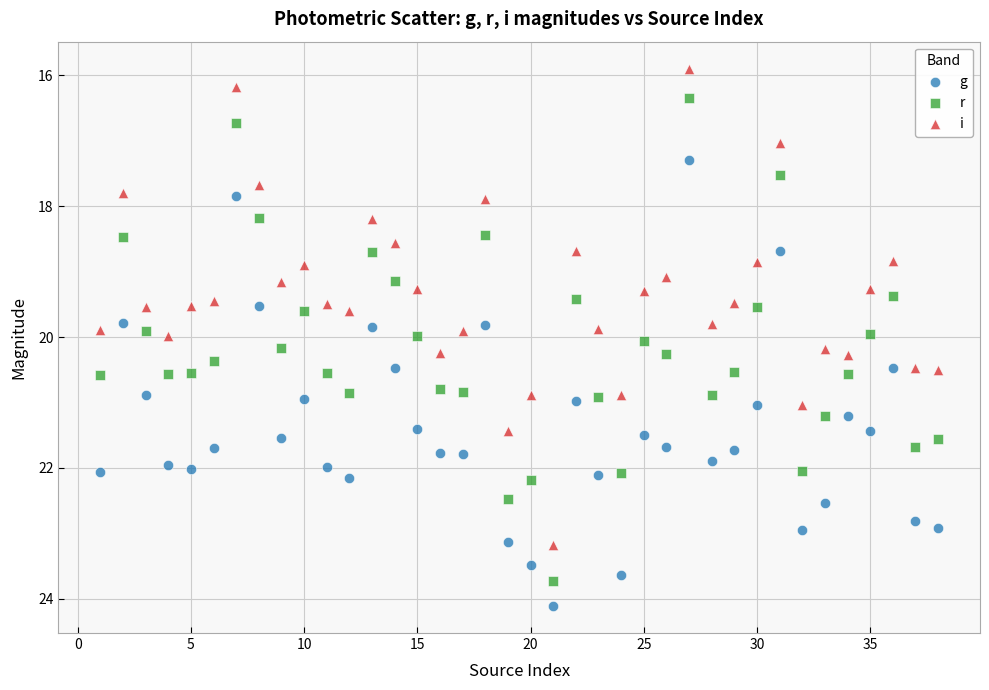

Which series has the largest Y range (max minus min)?

r